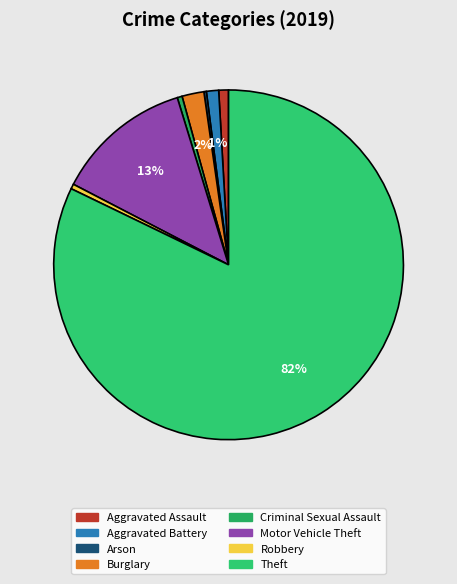

What percentage is NOT represented by Robbery?

99.5%